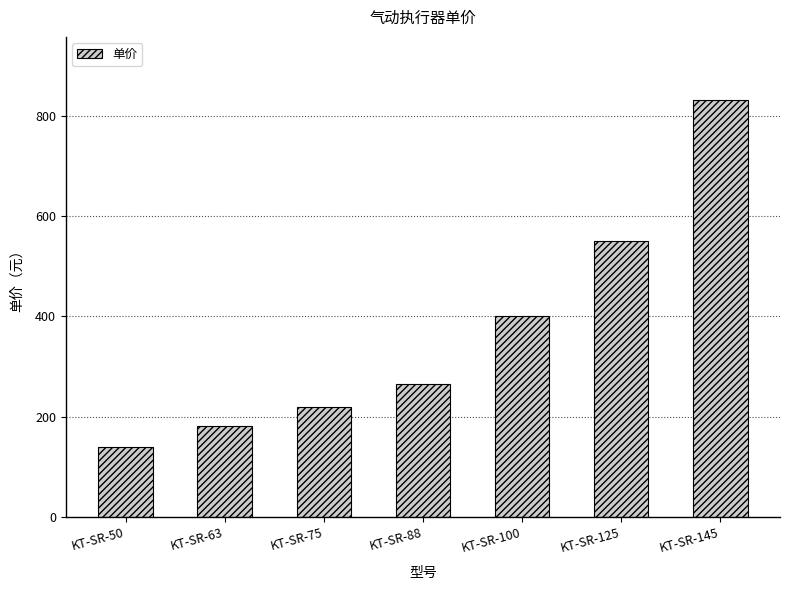

What is the difference between the maximum and minimum values?

693.6